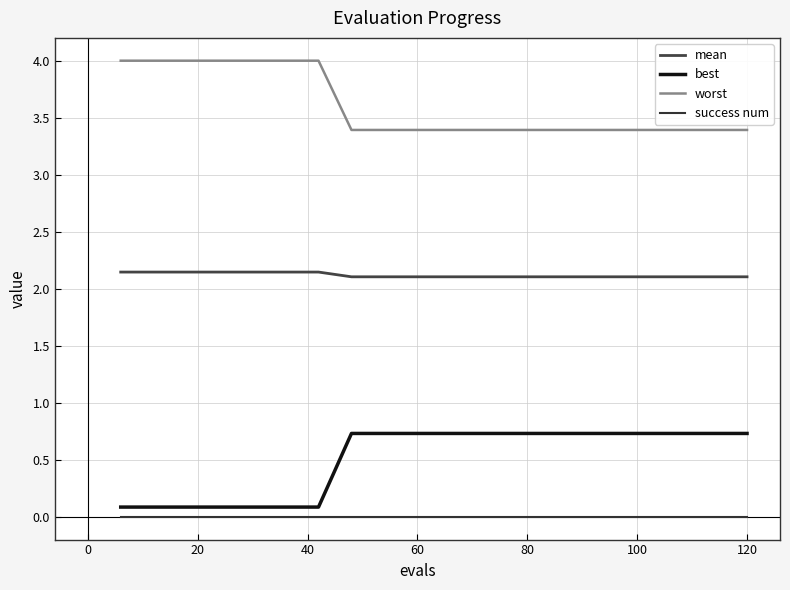

How many lines are shown in the chart?

4